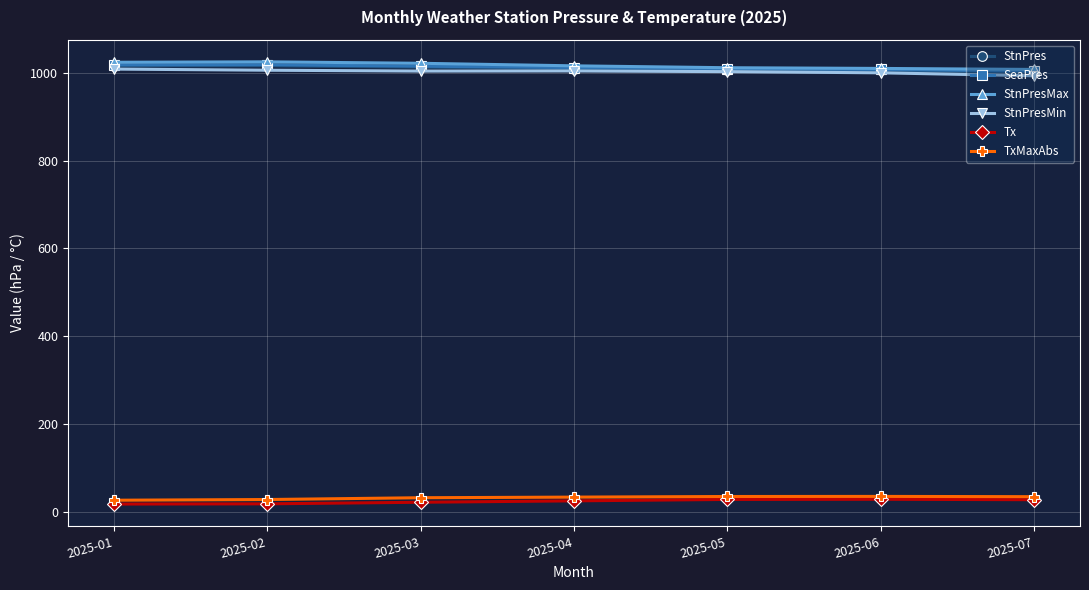

Count the number of categories in the chart.

7